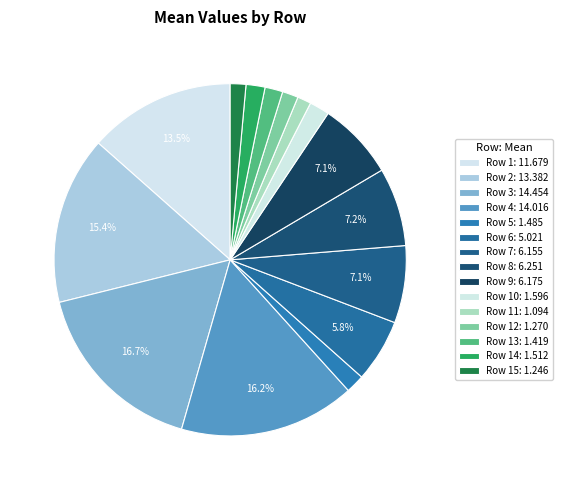

Which slice is the largest?

3